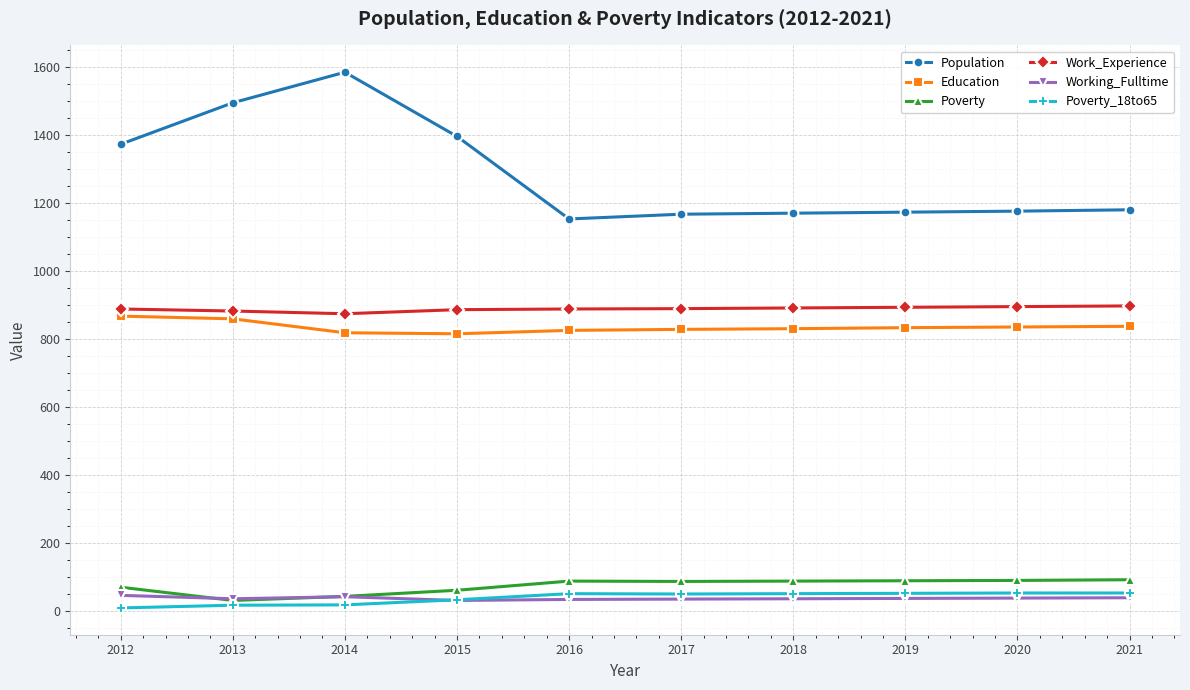

Where is the first local maximum for Population?

2014